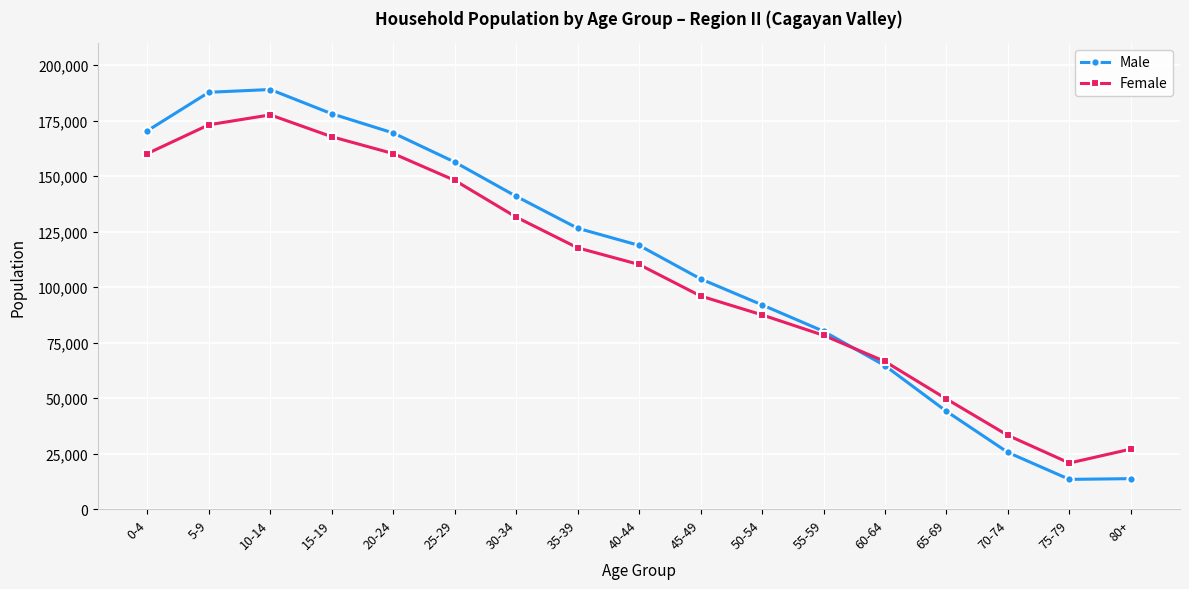

What are all the series names shown in the legend?

Male, Female